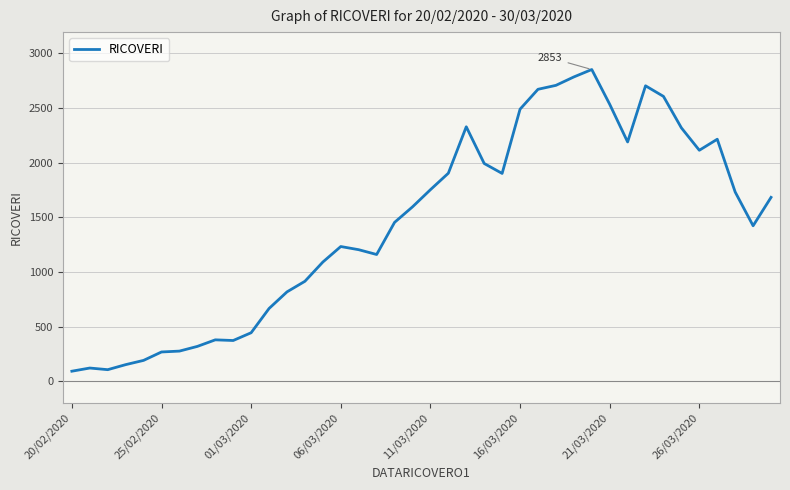

What is the smallest value displayed?

92